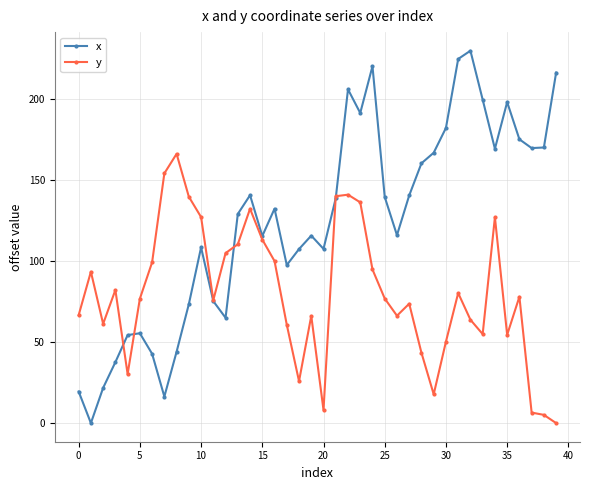

Which series has the widest spread of values?

x